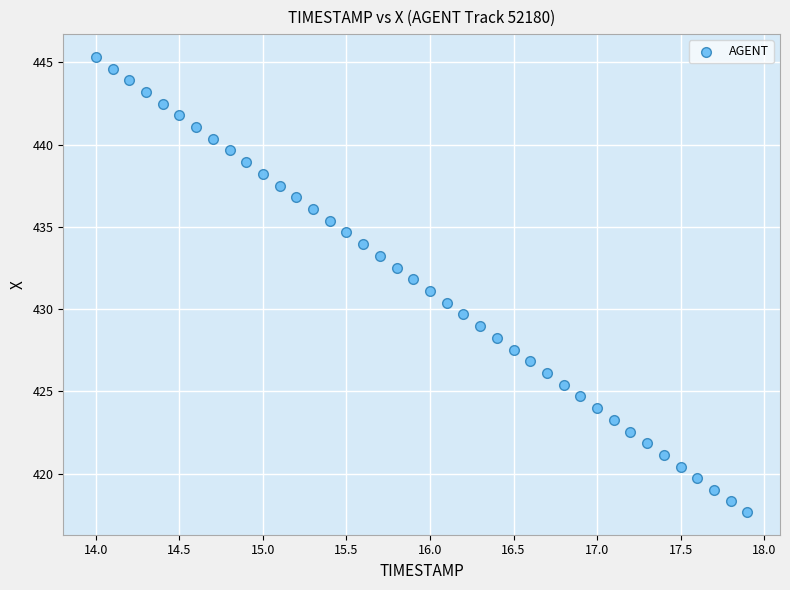

What is the range of Y values (max minus min)?

27.7